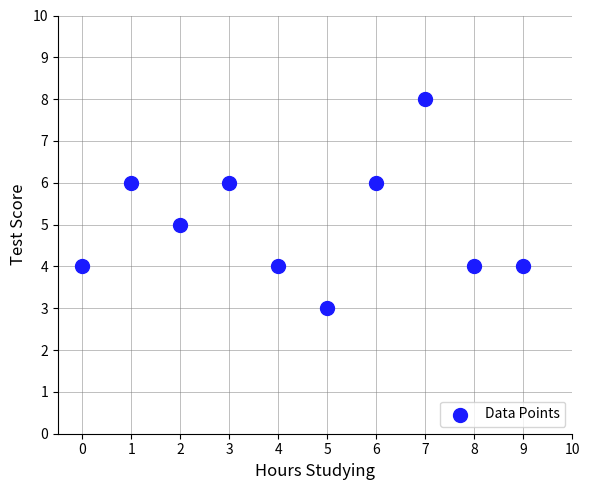

What is the average Y value?

5